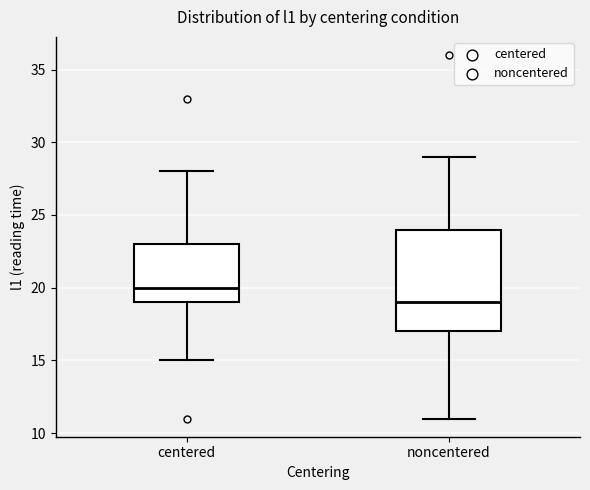

Reading left to right, read every box against the y-axis: the position of its median line, the range the box covers, and the ends of its whiskers. The values are not printed on the chart, so give them approximately, as read against the axis.

centered: median 20, box 19 to 23, whiskers 15 to 28
noncentered: median 19, box 17 to 24, whiskers 11 to 29